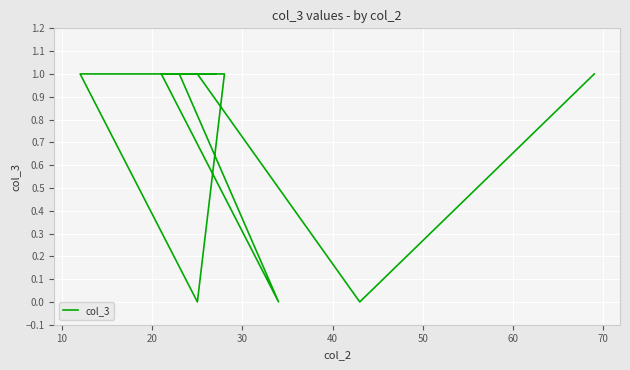

Reading right to left, extract all data points from this chart.

1	1	0	1	1	1	0	0	1	1	0	1